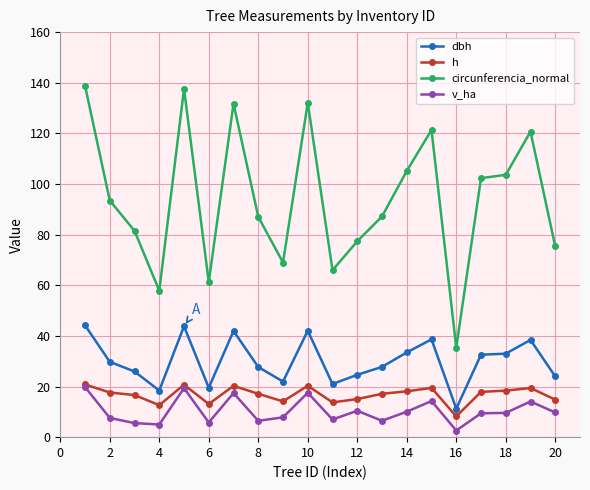

What is the highest value of the dbh series?

44.2